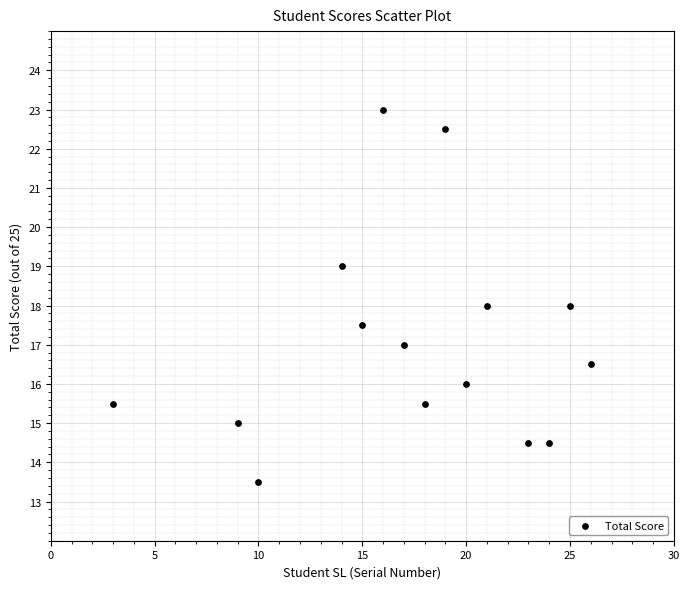

What is the range of X values (max minus min)?

23.0